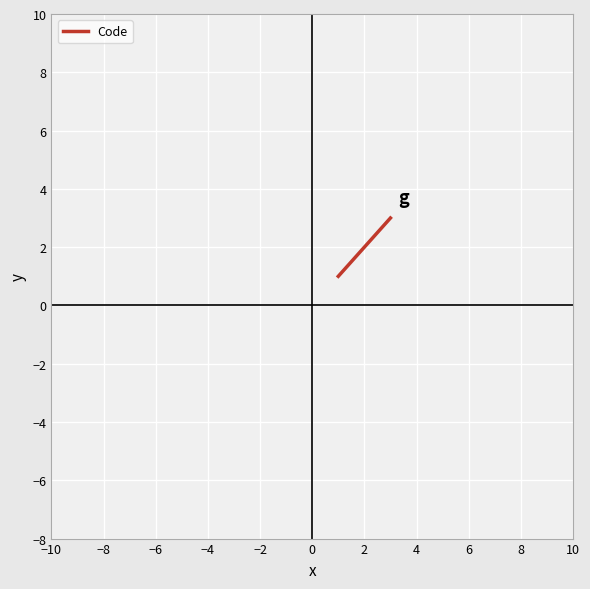

What is the sum of all values?

6